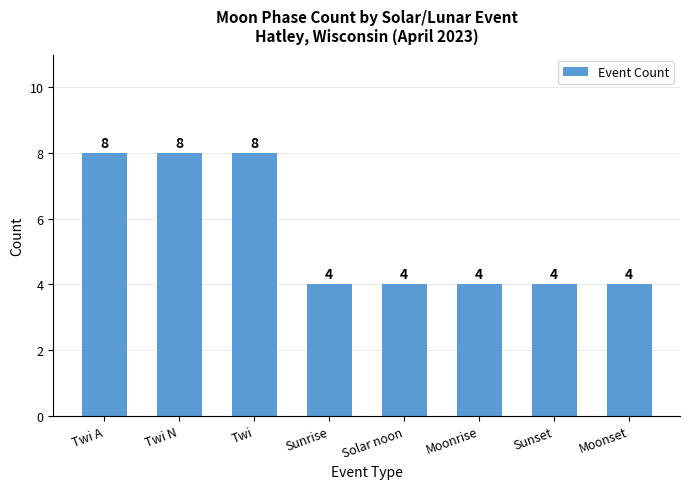

Which has a higher value, Moonset or Twi?

Twi